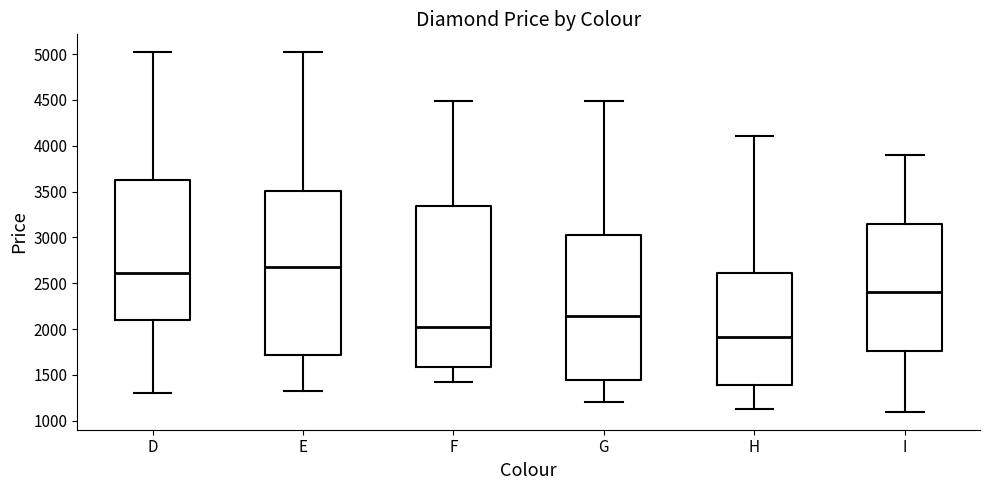

Which box has the highest median line?

E